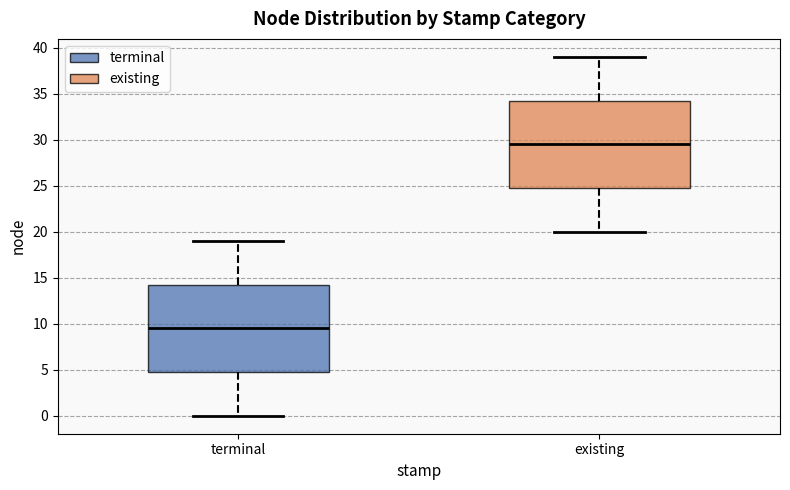

Which box has the highest median line?

existing